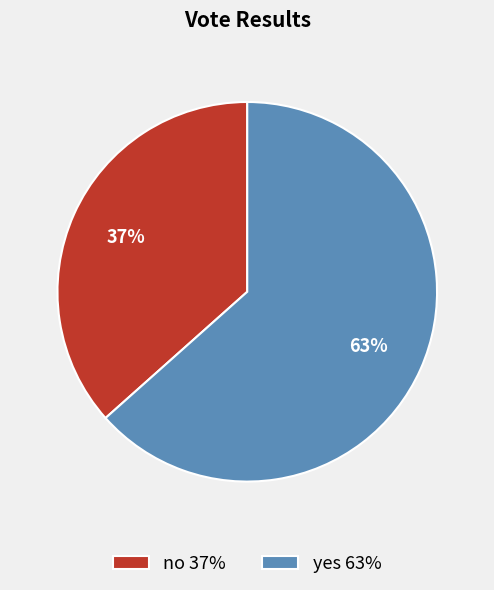

To the nearest percent, what portion does yes represent?

63%